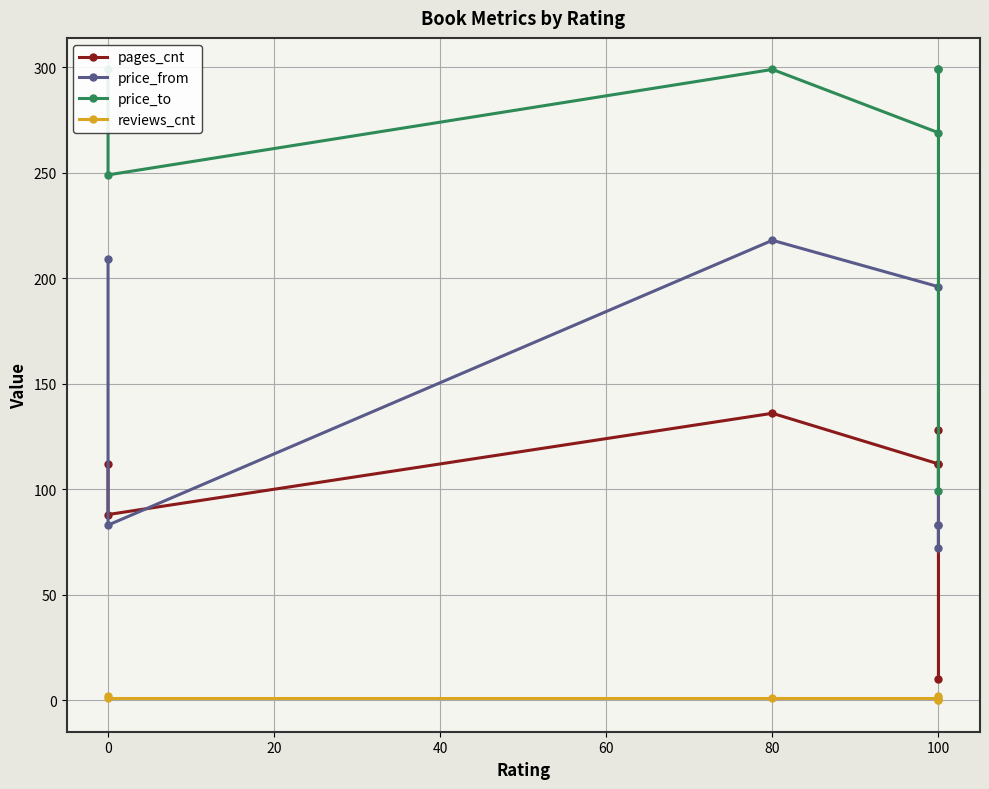

What is the difference between the maximum and minimum values in the reviews_cnt series?

2